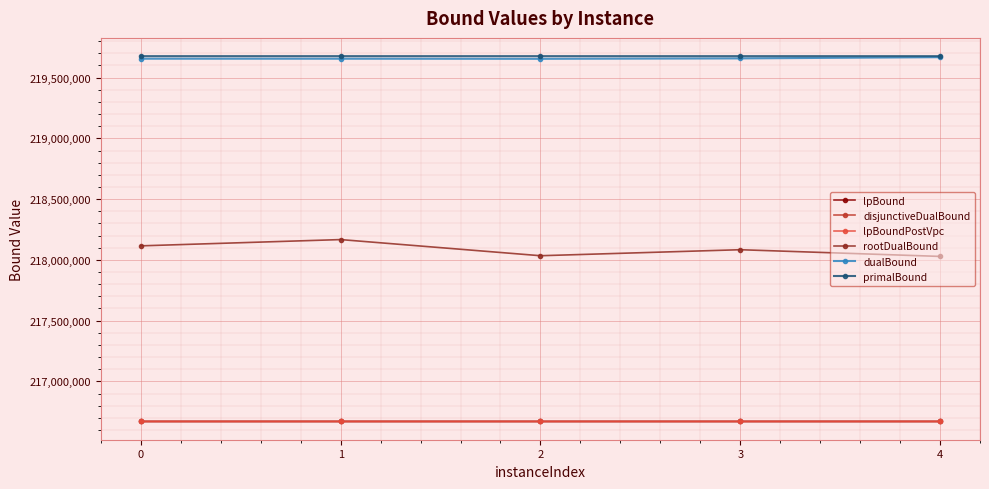

Is it true that lpBoundPostVpc equals 216670217.3 at 3?

True